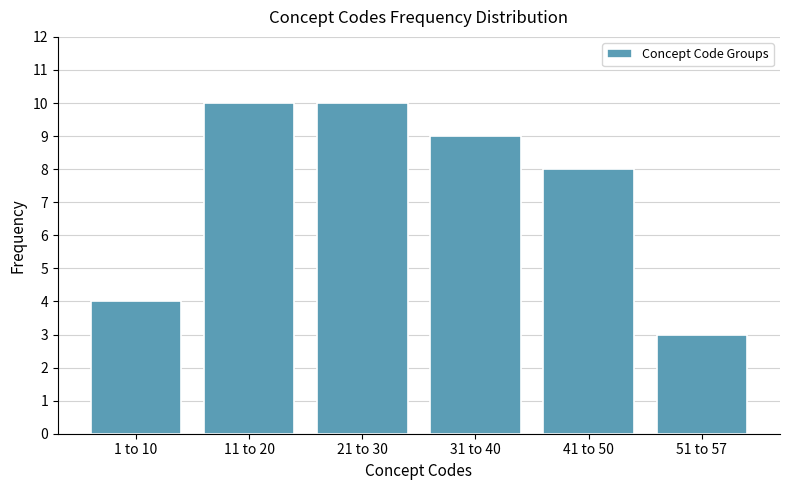

Reading right to left, extract all data points from this chart.

3	8	9	10	10	4